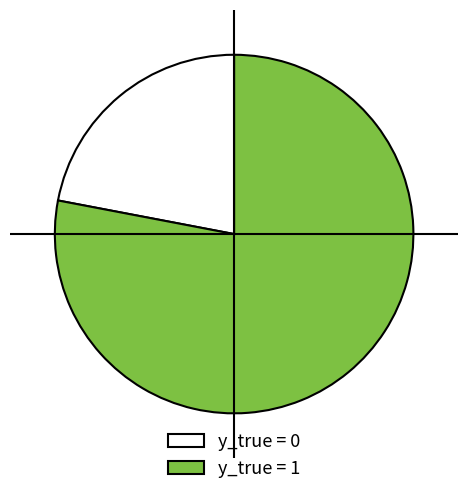

Does any single category account for the majority?

Yes